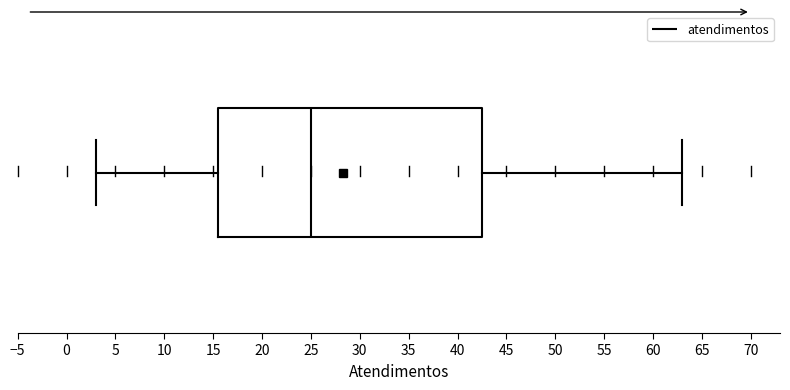

Read this box plot against the x-axis: the position of the median line, the range covered by the box, and the ends of both whiskers. The values are not printed on the chart, so give them approximately, as read against the axis.

median 25.0, box 15.5 to 42.5, whiskers 3.0 to 63.0